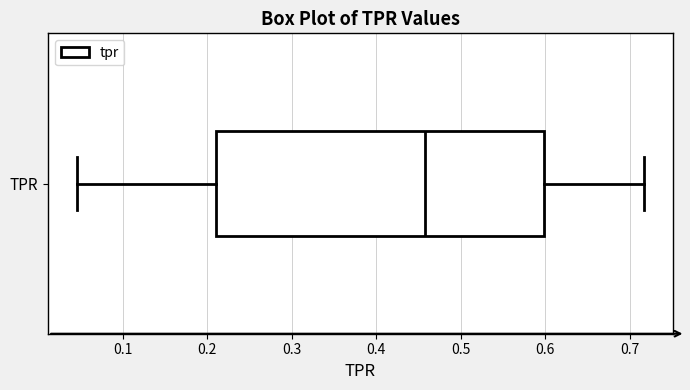

Read this box plot against the x-axis: the position of the median line, the range covered by the box, and the ends of both whiskers. The values are not printed on the chart, so give them approximately, as read against the axis.

median 0.46, box 0.21 to 0.60, whiskers 0.05 to 0.72